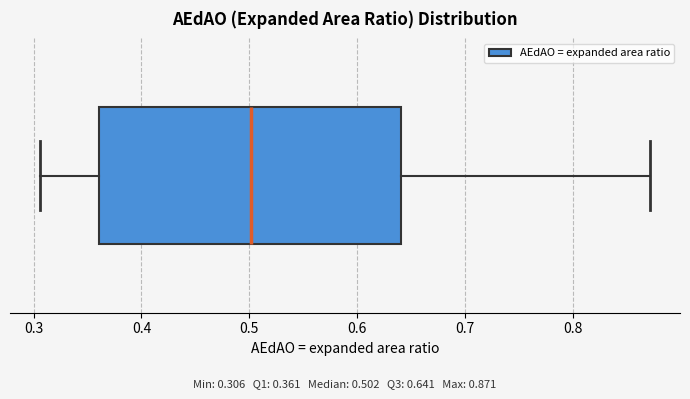

Transcribe this box plot: give where the median line is, the range the box spans, and where the two whiskers end, as read against the x-axis. The values are not printed on the chart, so give them approximately, as read against the axis.

median 0.50, box 0.36 to 0.64, whiskers 0.31 to 0.87